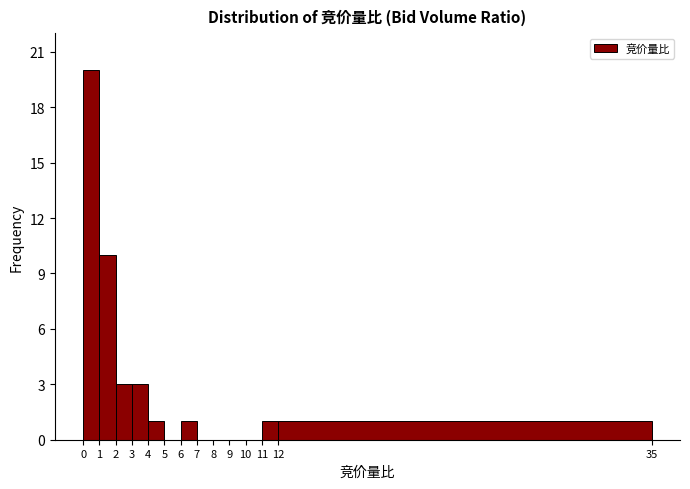

Which range on the x-axis has the tallest bar?

0 to 1